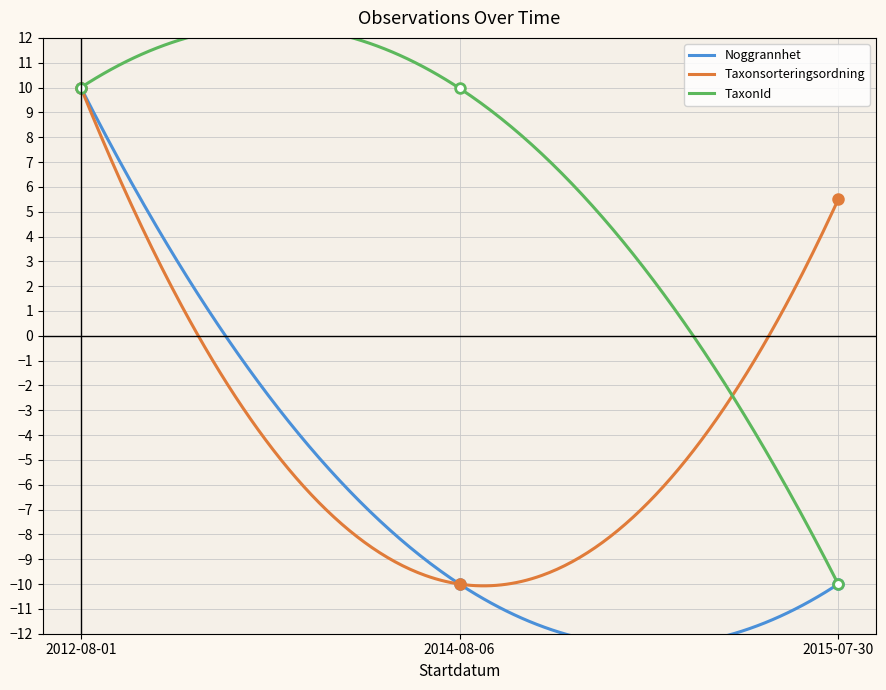

How many Noggrannhet values are between -10 and 10?

3